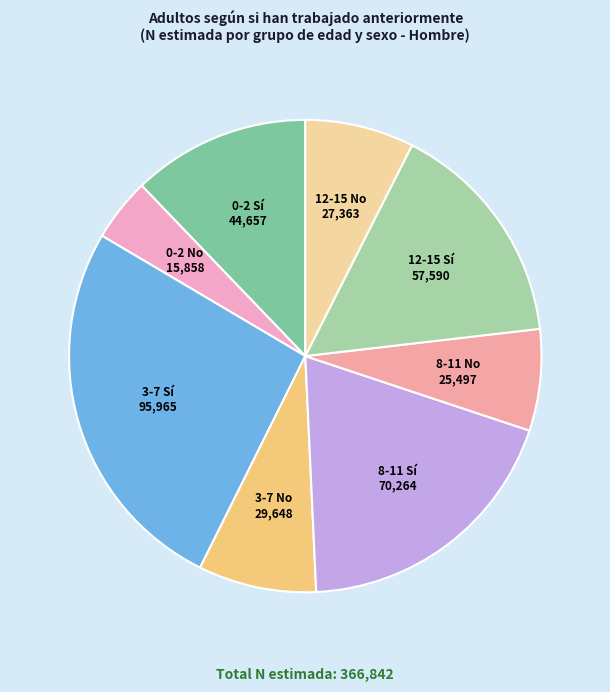

Count the number of slices in the pie.

8